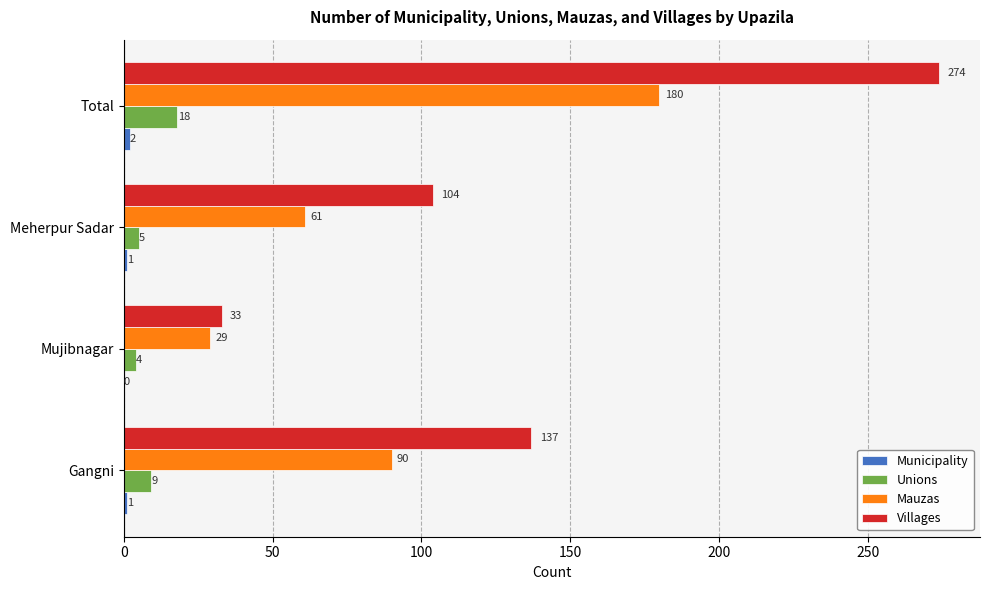

What is the approximate value of Unions at Total, to the nearest 5?

20